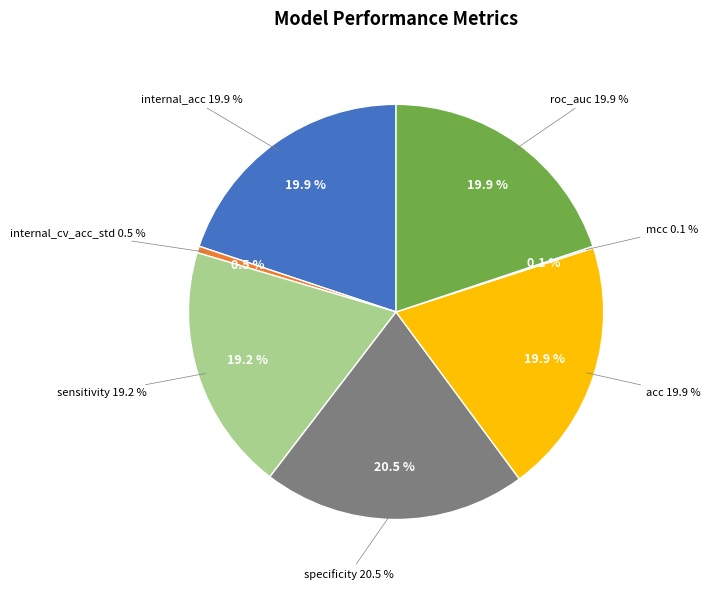

Which category has the smallest portion of the pie?

mcc